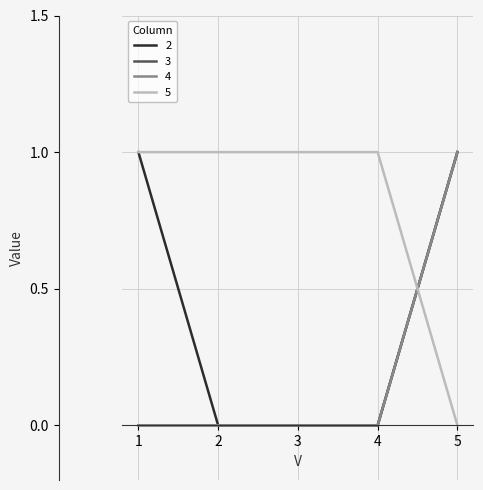

True or false: 4 and 5 intersect in this chart.

True